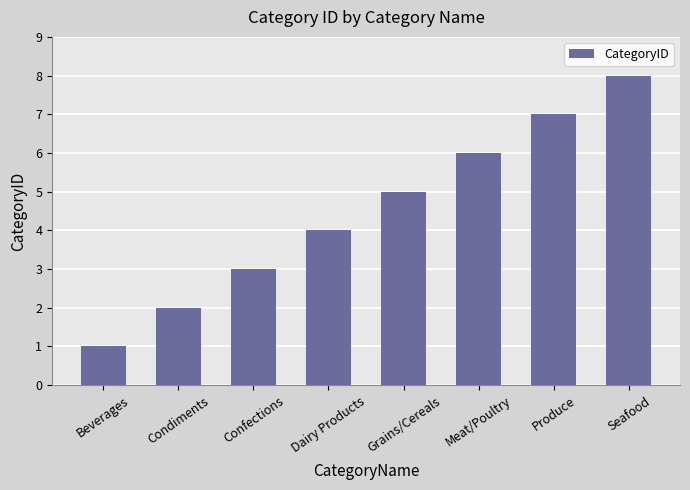

What is the sum of the values at Beverages and Confections?

4